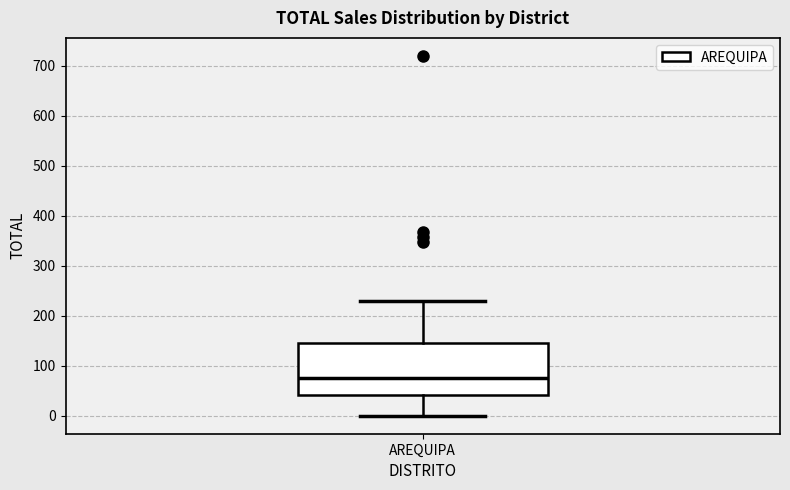

Where does the upper whisker of the box for AREQUIPA end on the y-axis? The values are not printed on the chart, so give them approximately, as read against the axis.

230